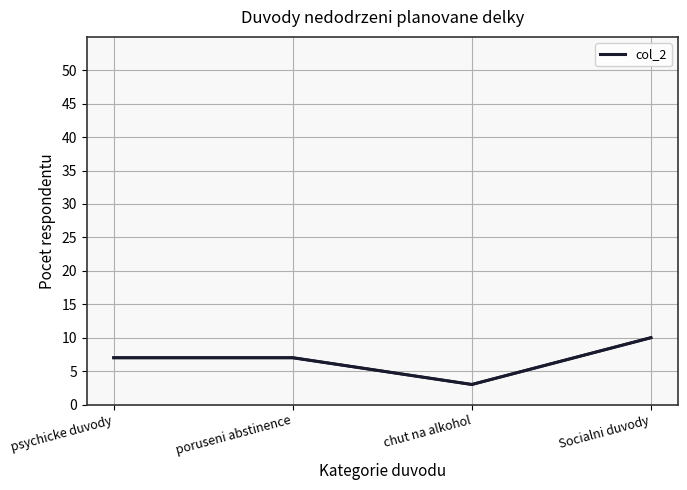

How many distinct data groups are displayed?

1